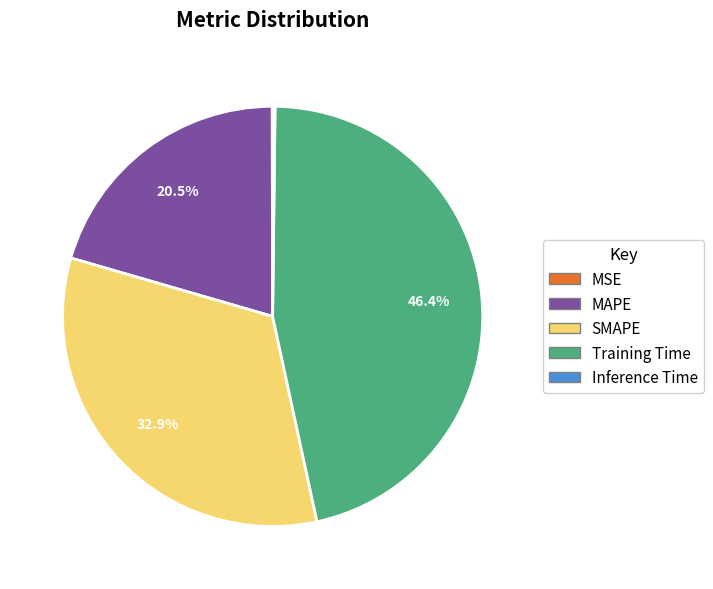

Is there any slice that represents more than half of the pie?

No